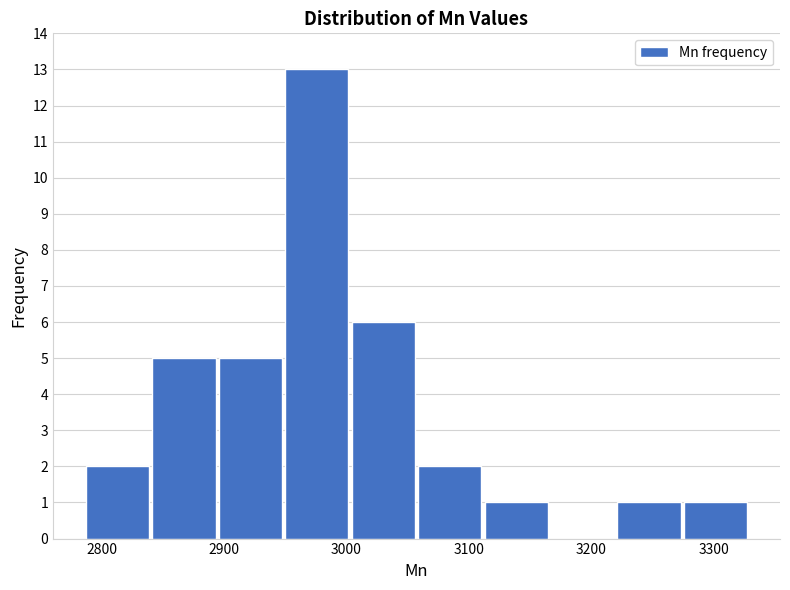

Reading left to right, list every bar in this chart as the range it spans on the x-axis followed by its height. Neither the bar edges nor the heights are printed on the chart, so give them approximately, as read against the axes.

2790 to 2840: 2
2840 to 2890: 5
2890 to 2950: 5
2950 to 3000: 13
3000 to 3060: 6
3060 to 3110: 2
3110 to 3170: 1
3170 to 3220: 0
3220 to 3270: 1
3270 to 3330: 1